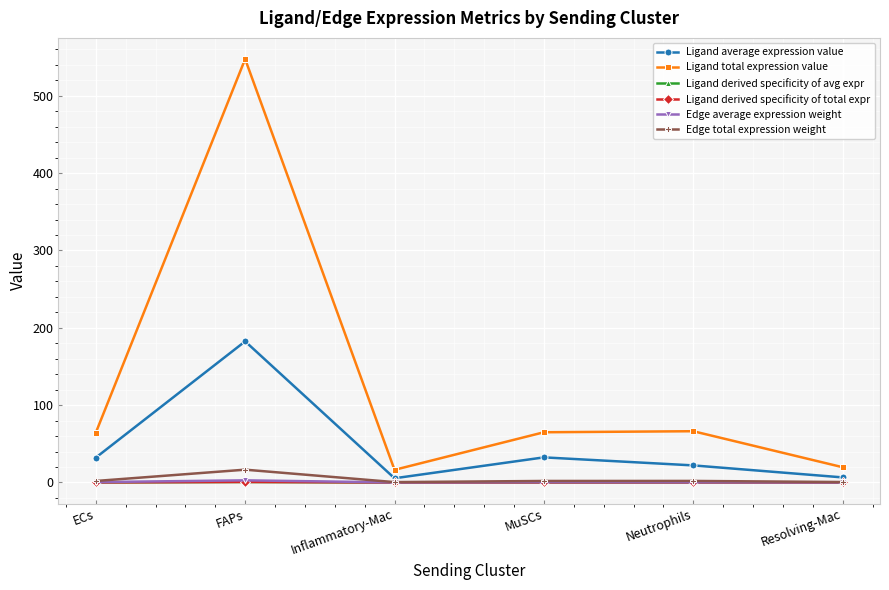

What is the value of the Ligand total expression value point at the 2nd from the left?

547.5